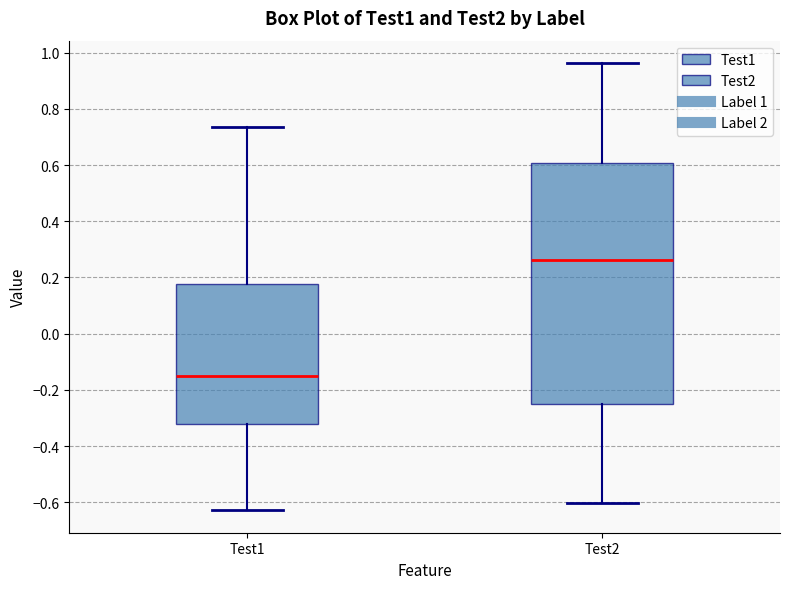

Where is the lower edge of the box for Test2 on the y-axis? The values are not printed on the chart, so give them approximately, as read against the axis.

-0.26